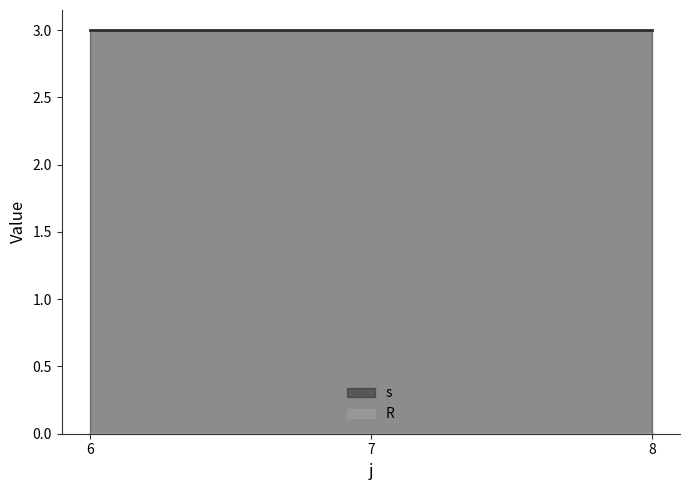

What are all the series names shown in the legend?

s, R